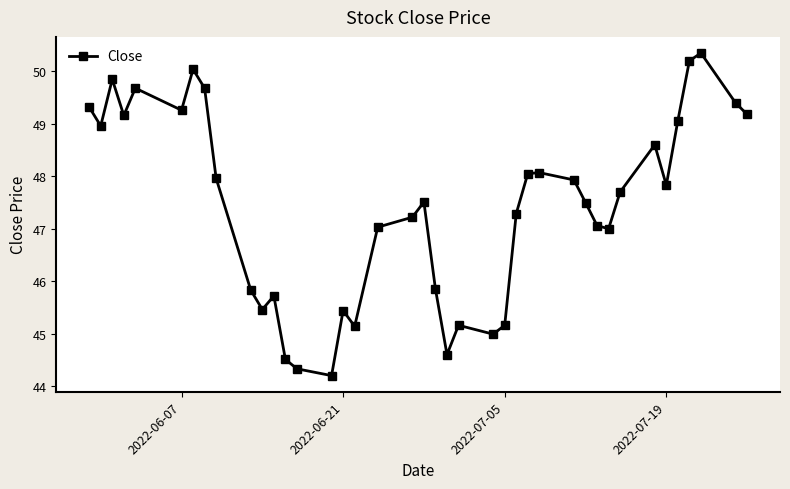

What is the maximum value shown in the chart?

50.4